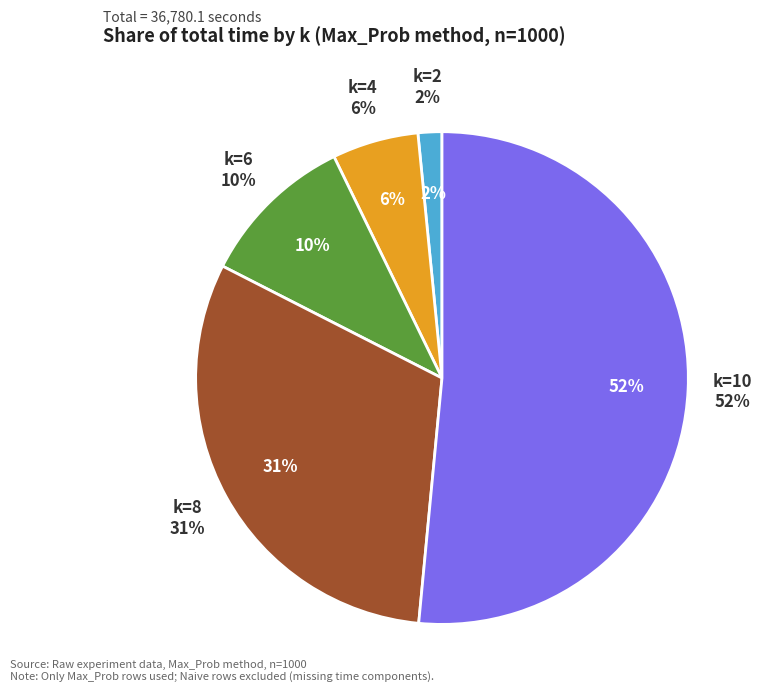

Rank the categories by value from lowest to highest.

k=2, k=4, k=6, k=8, k=10